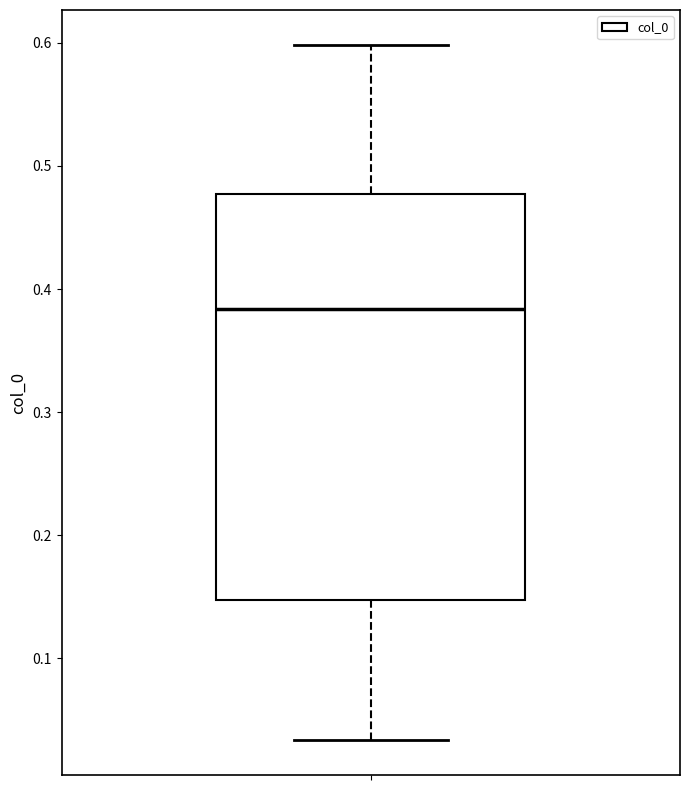

Where does the median line of the box sit on the y-axis? The values are not printed on the chart, so give them approximately, as read against the axis.

0.38